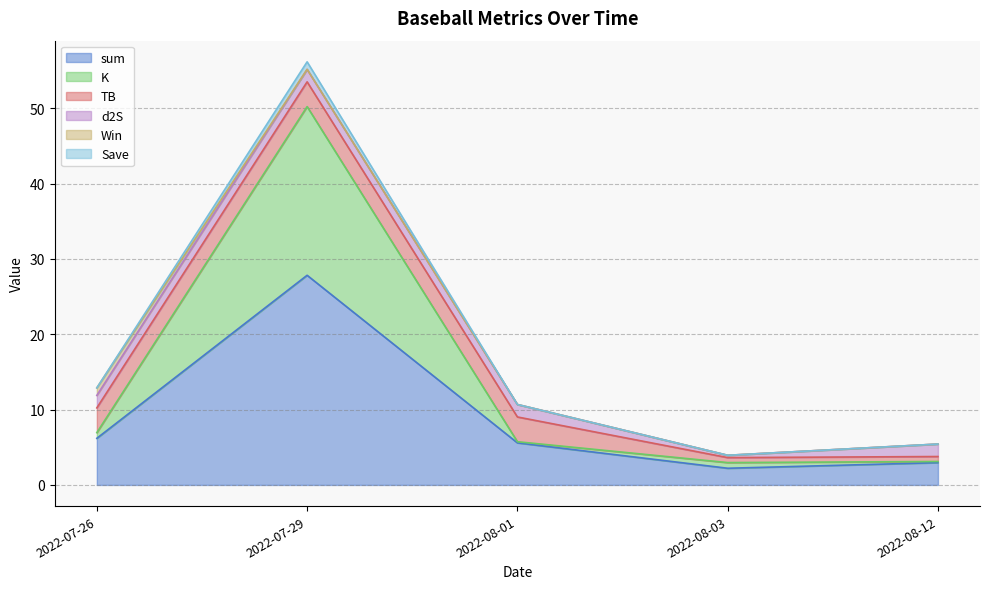

Does the chart display data point markers on the line(s)?

No